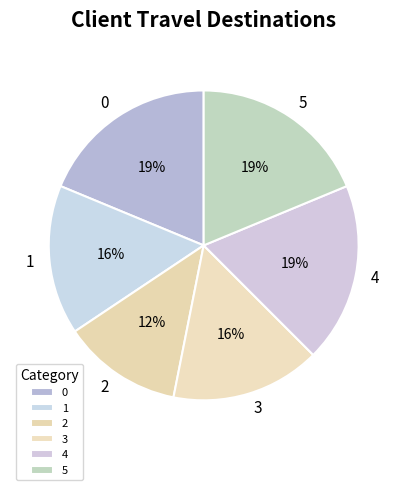

Count the number of slices in the pie.

6